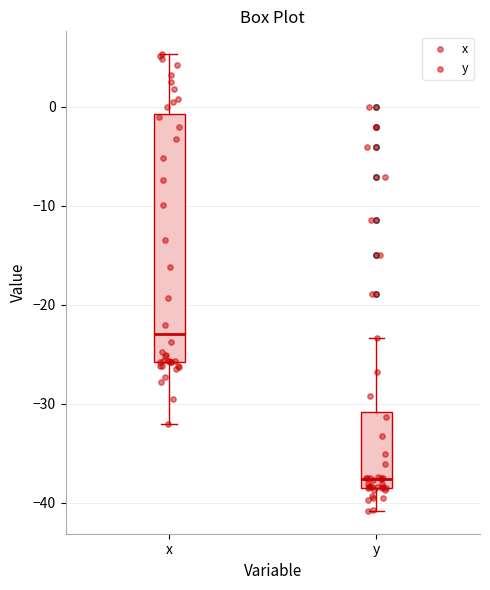

Which box's median line is the lowest?

y